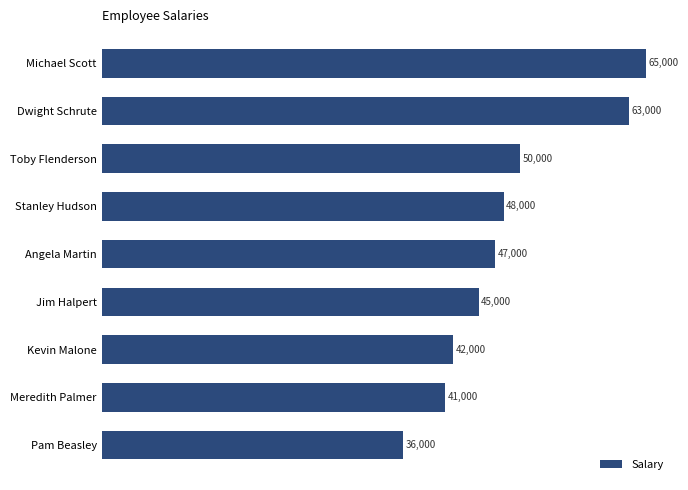

What is the minimum value shown in the chart?

36000